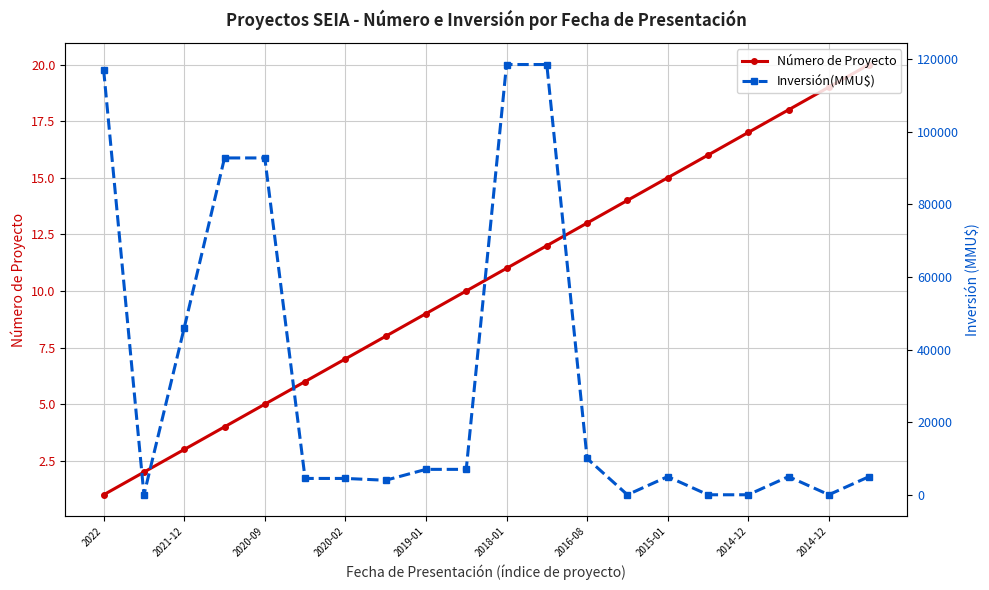

How many data points in Número de Proyecto are less than 11?

10